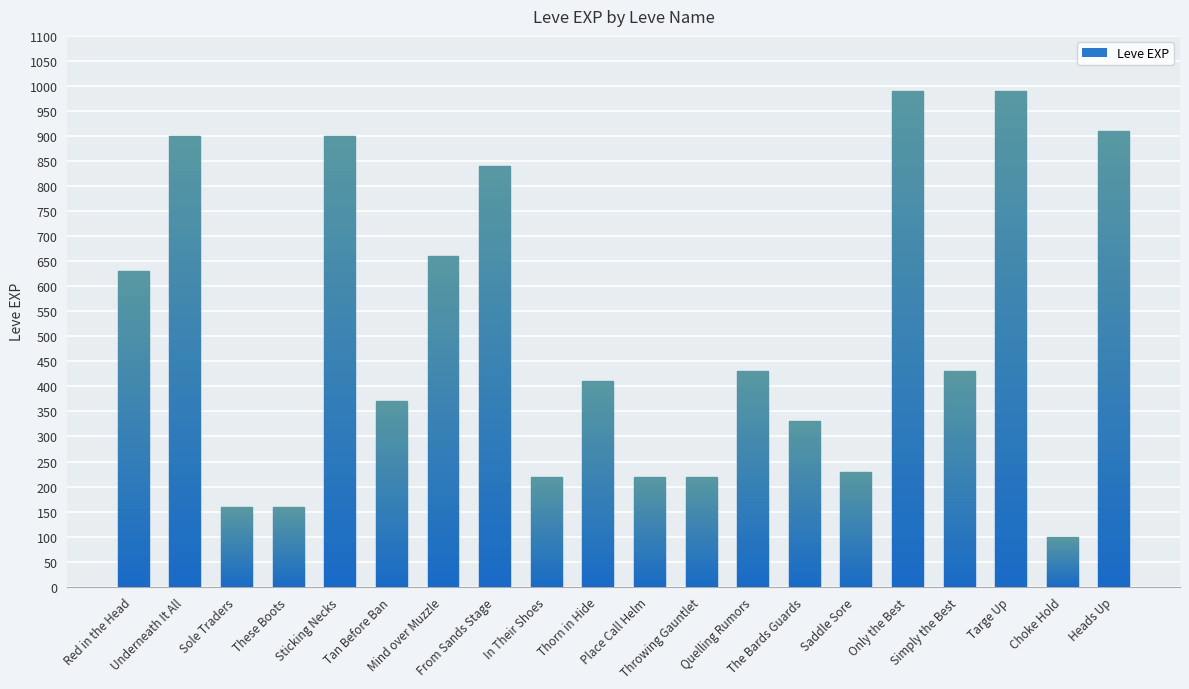

What is the average value?

505